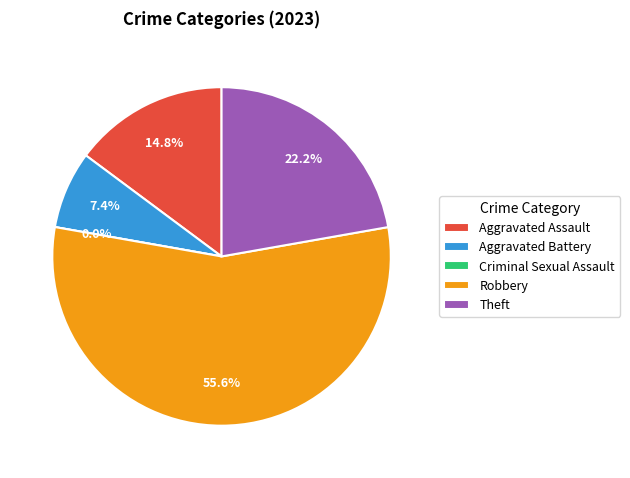

What is the change in value from Robbery to Theft?

-9